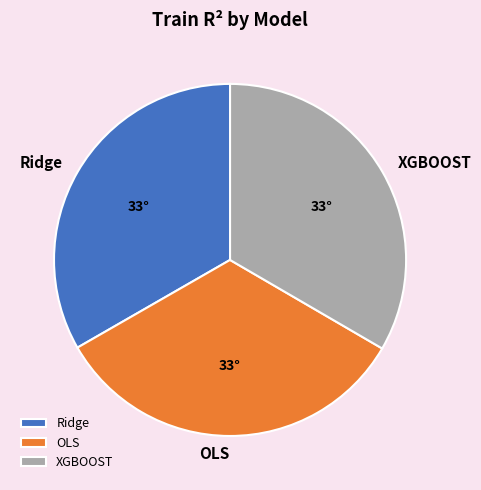

Does any single category account for the majority?

No